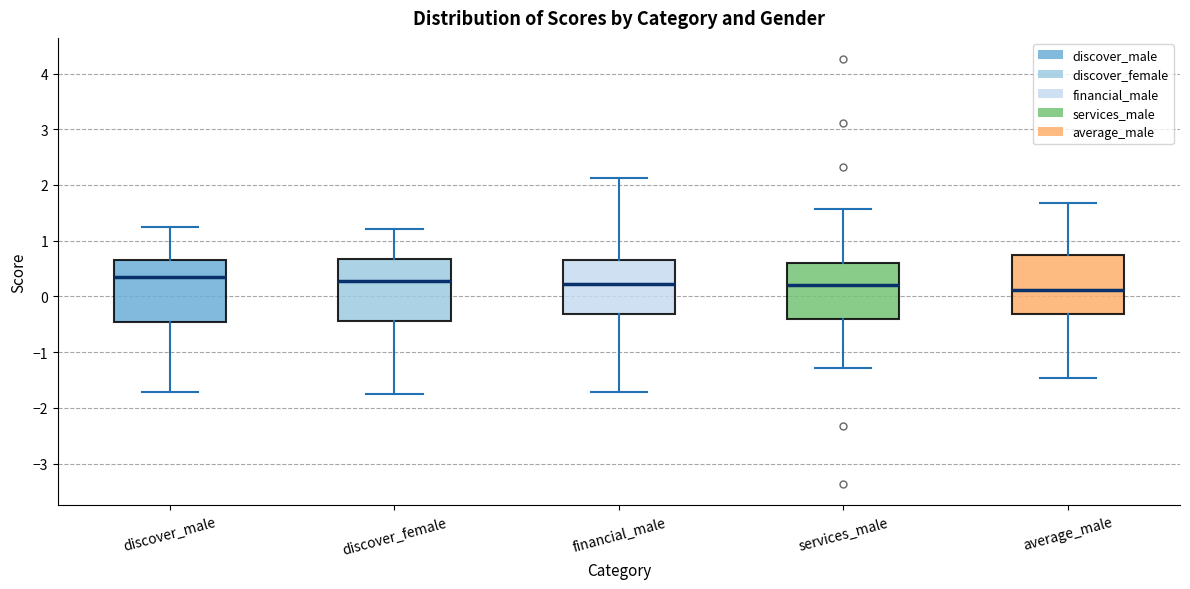

Reading left to right, transcribe this box plot: for each box, give where its median line is, the range the box spans, and where its two whiskers end, as read against the y-axis. The values are not printed on the chart, so give them approximately, as read against the axis.

discover_male: median 0.3, box -0.5 to 0.7, whiskers -1.7 to 1.2
discover_female: median 0.3, box -0.4 to 0.7, whiskers -1.7 to 1.2
financial_male: median 0.2, box -0.3 to 0.7, whiskers -1.7 to 2.1
services_male: median 0.2, box -0.4 to 0.6, whiskers -1.3 to 1.6
average_male: median 0.1, box -0.3 to 0.7, whiskers -1.5 to 1.7